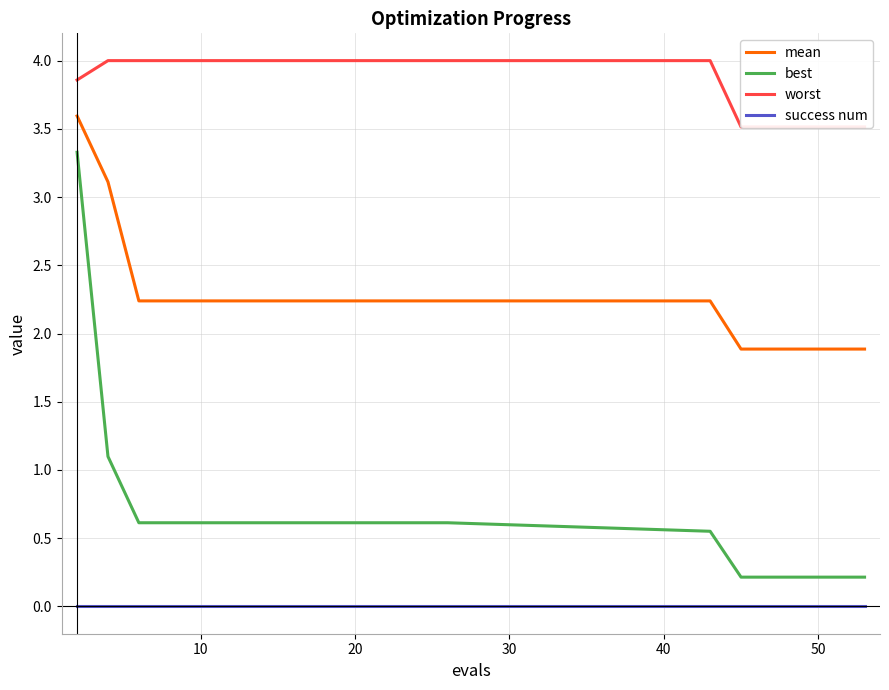

True or false: mean and best intersect in this chart.

False